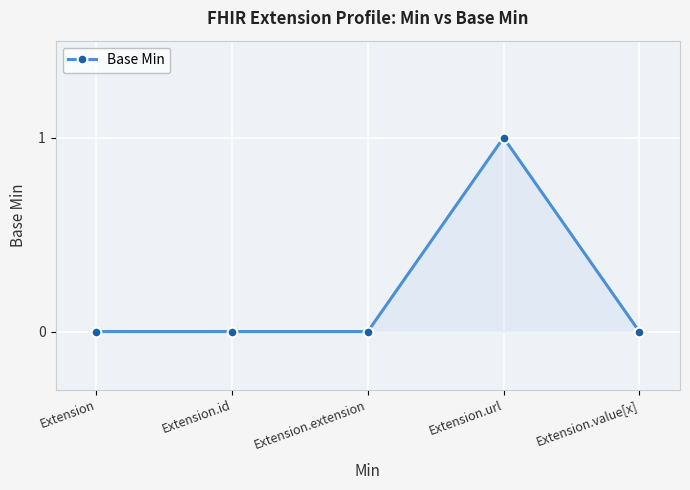

Which category has the highest value across all series?

Extension.url